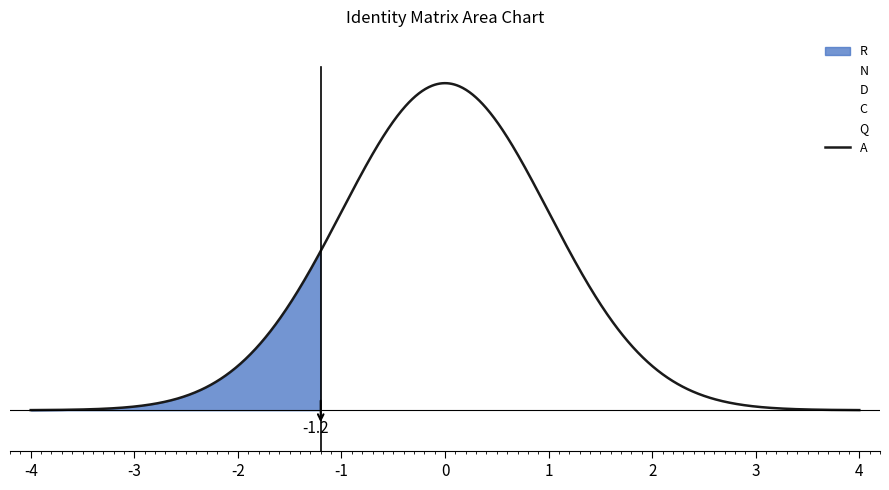

What are all the series names shown in the legend?

A, R, N, D, C, Q